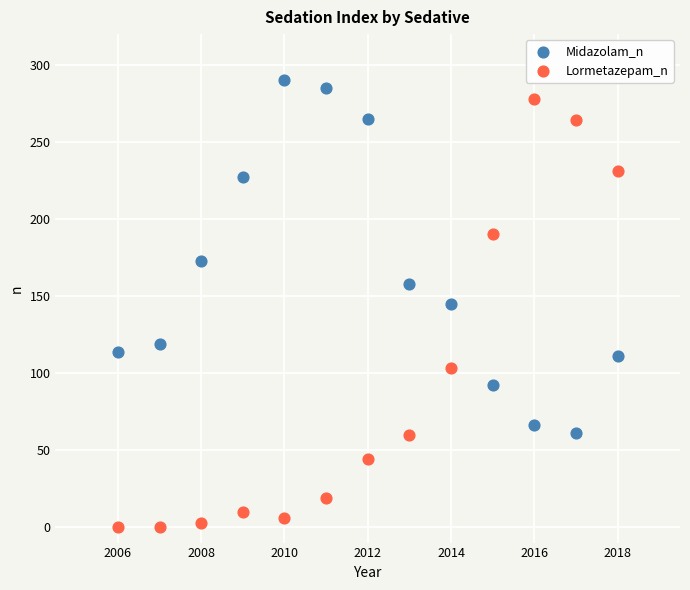

In the Lormetazepam_n series, what Y value is closest to 139?

103